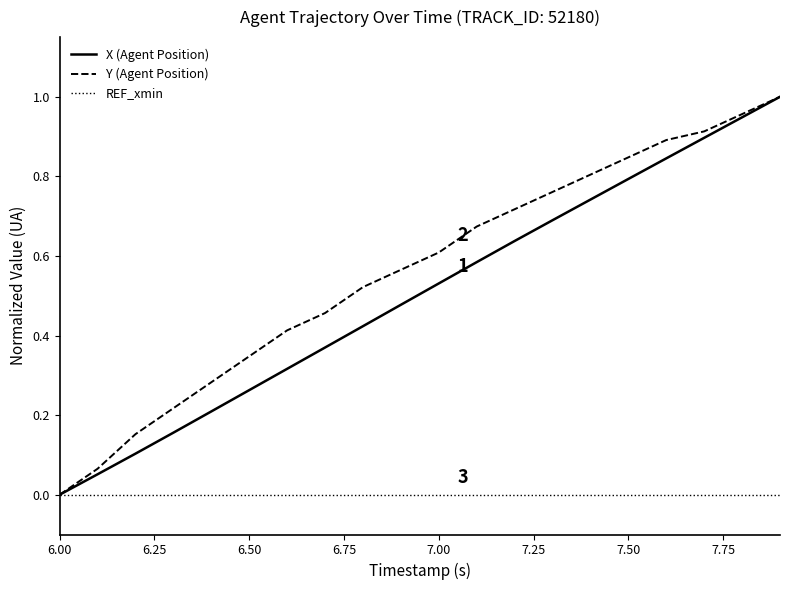

Which series has the largest total across all categories?

Y (Agent Position)